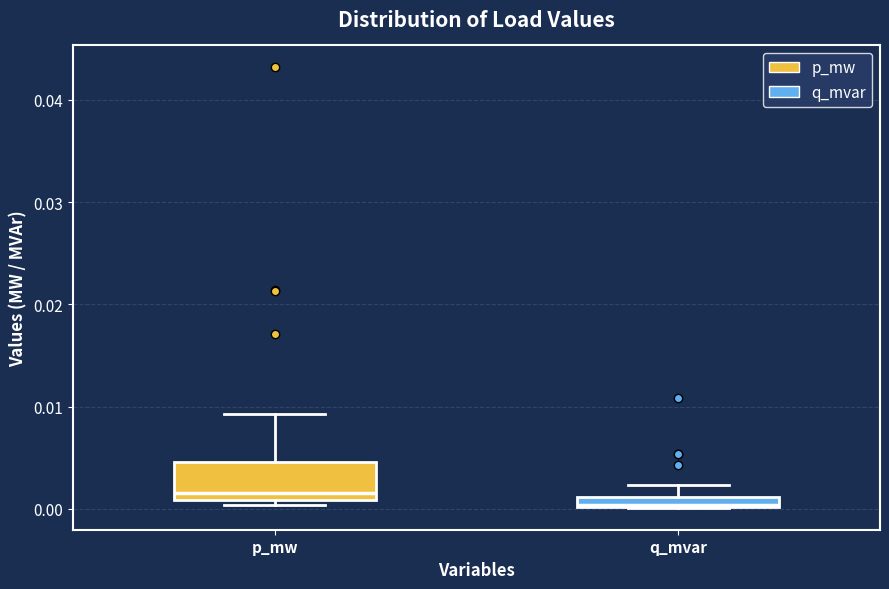

Where is the lower edge of the box for p_mw on the y-axis? The values are not printed on the chart, so give them approximately, as read against the axis.

0.001